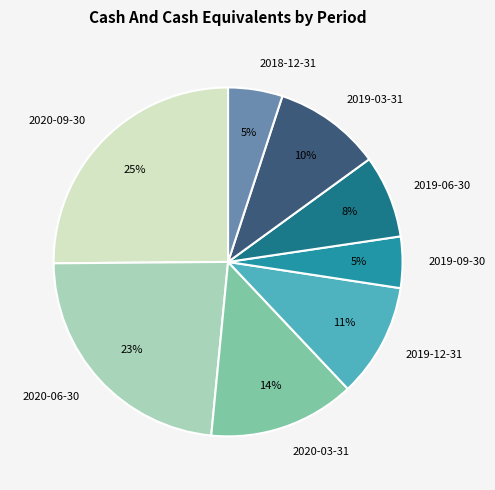

Is there any slice that represents more than half of the pie?

No